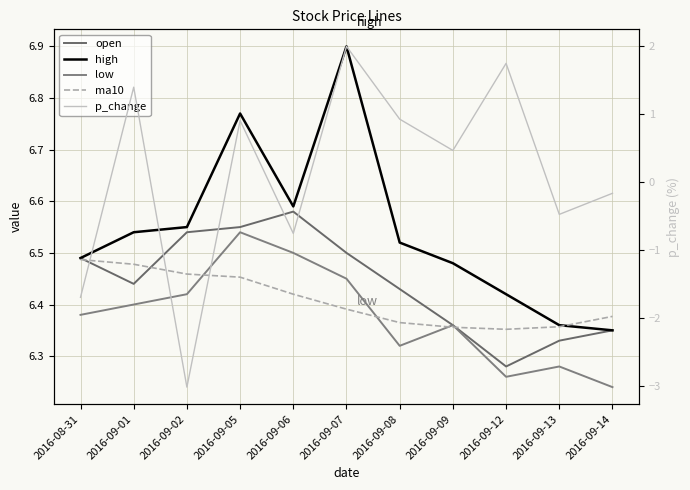

Which label corresponds to the largest value in the chart?

2016-09-07